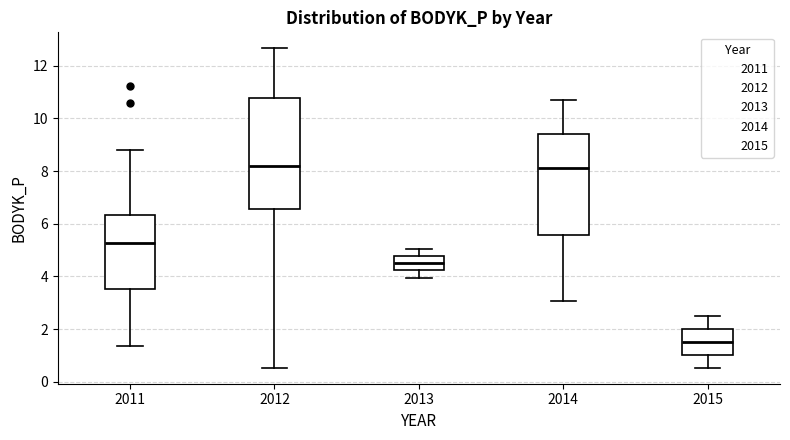

Comparing the boxes themselves (not the whiskers), which one is the tallest?

2012